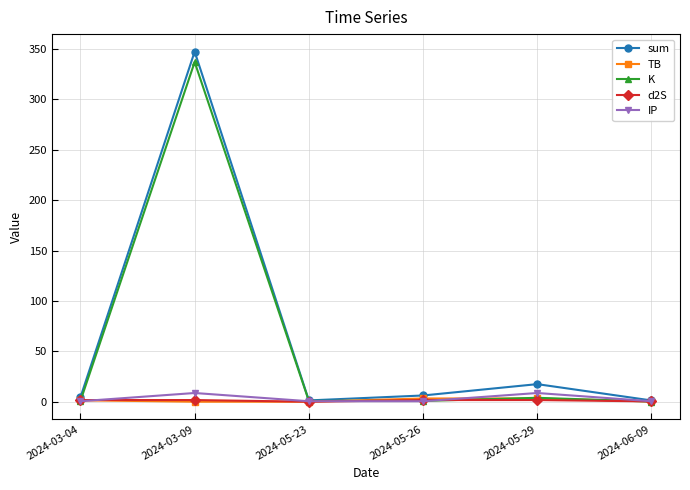

Is this an area chart (filled region under the line)?

No